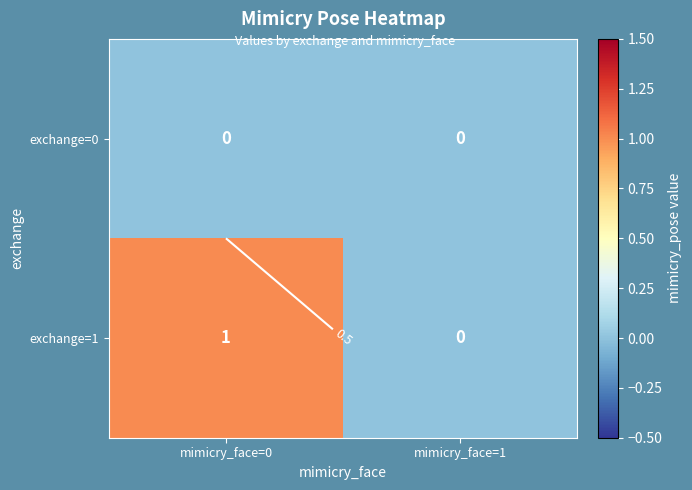

What is the sum of all exchange=1 values?

1